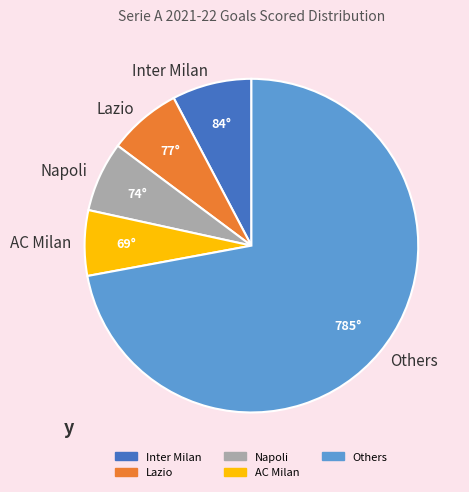

Between Inter Milan and Napoli, which is larger?

Inter Milan